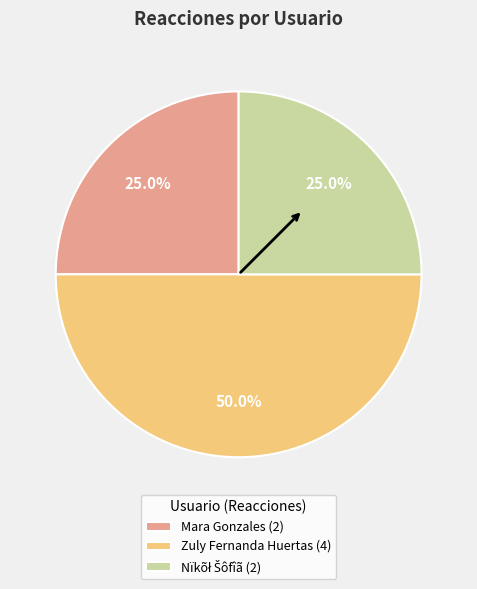

Which slice is the largest?

Zuly Fernanda Huertas (4)